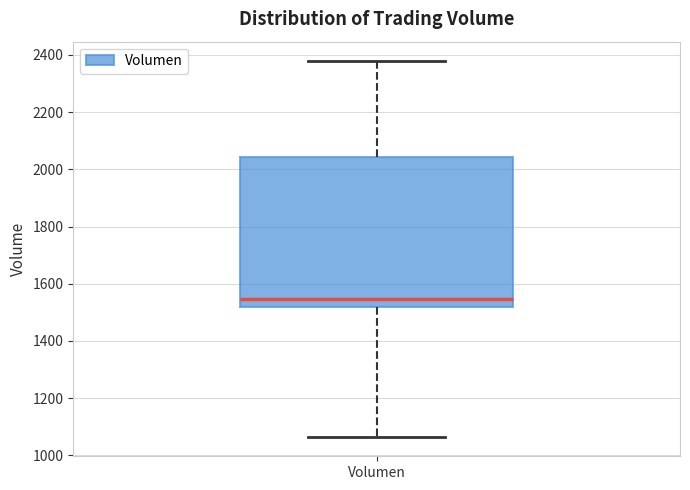

Where is the upper edge of the box for Volumen on the y-axis? The values are not printed on the chart, so give them approximately, as read against the axis.

2040